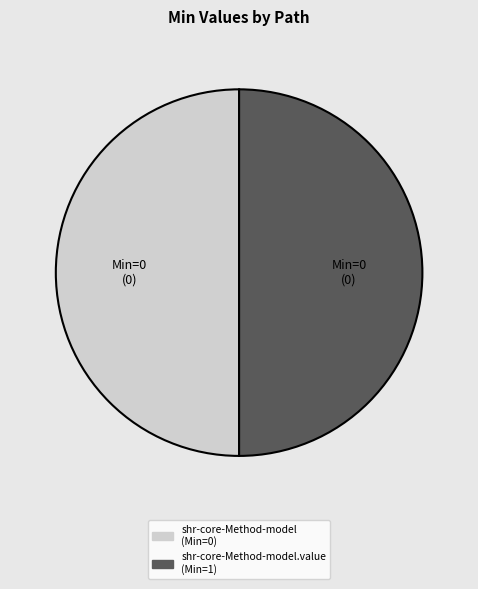

Count the number of slices in the pie.

2